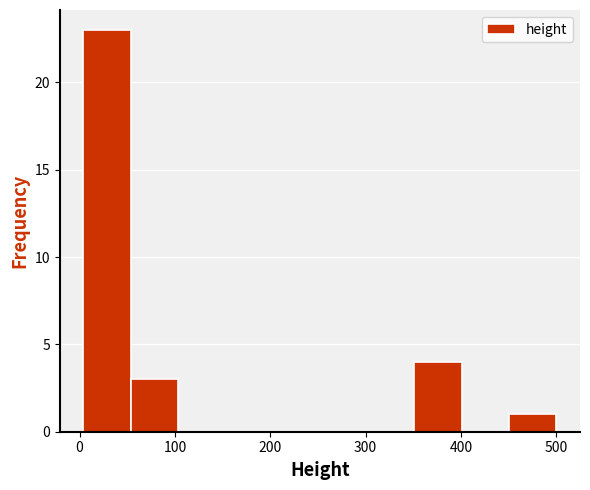

Over which range of the x-axis is the bar tallest?

0 to 50